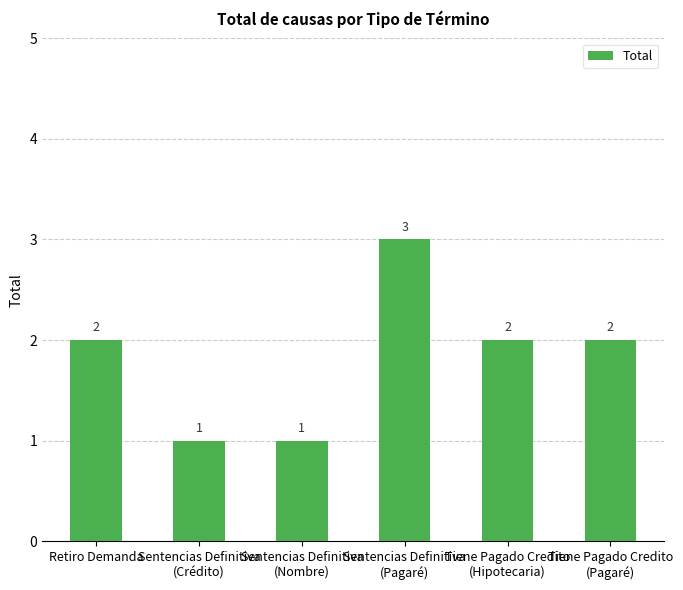

What is the label of the 4th bar from the left?

Sentencias Definitiva
(Pagaré)